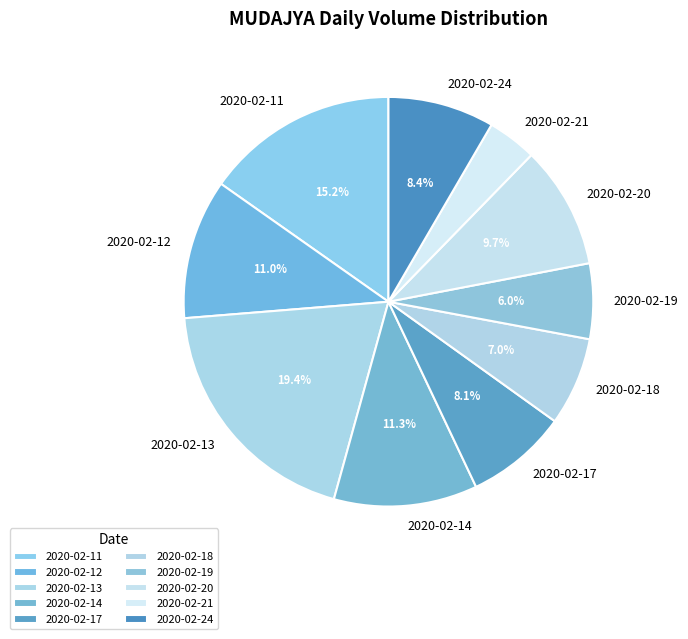

How many slices are in this pie chart?

10